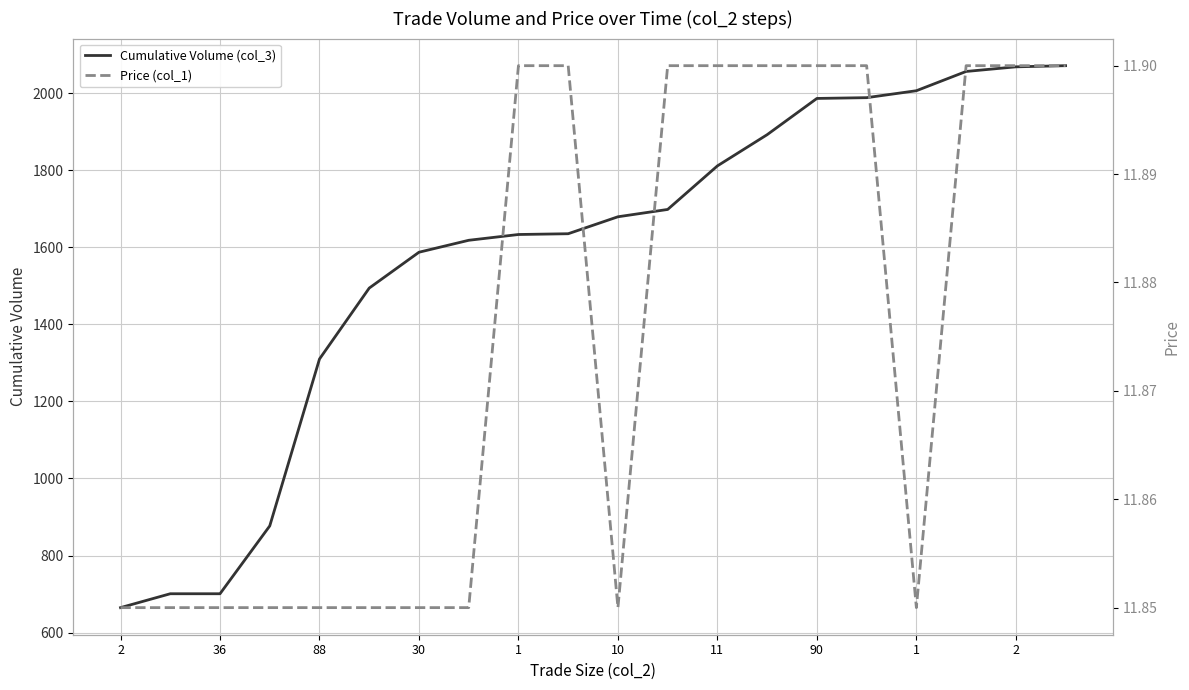

Reading left to right, what are all the values shown in this chart?

Cumulative Volume (col_3): 665.0	701.0	701.0	877.0	1310.0	1494.0	1587.0	1618.0	1633.0	1635.0	1679.0	1698.0	1811.0	1892.0	1986.0	1988.0	2006.0	2056.0	2068.0	2071.0
Price (col_1): 11.8	11.8	11.8	11.8	11.8	11.8	11.8	11.8	11.9	11.9	11.8	11.9	11.9	11.9	11.9	11.9	11.8	11.9	11.9	11.9